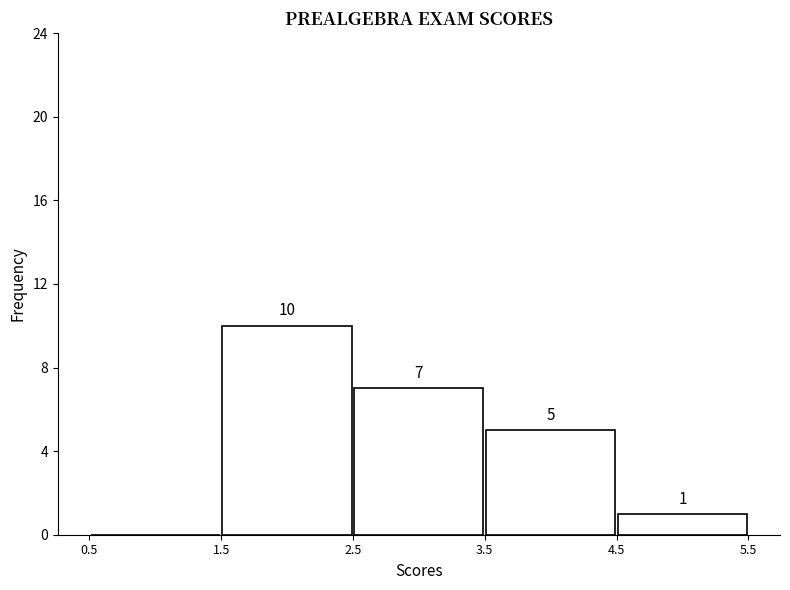

Which range on the x-axis has the tallest bar?

1.5 to 2.5